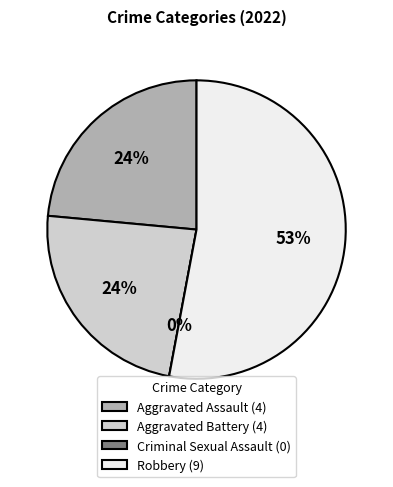

The Aggravated Assault slice represents 36% of the pie. True or false?

False